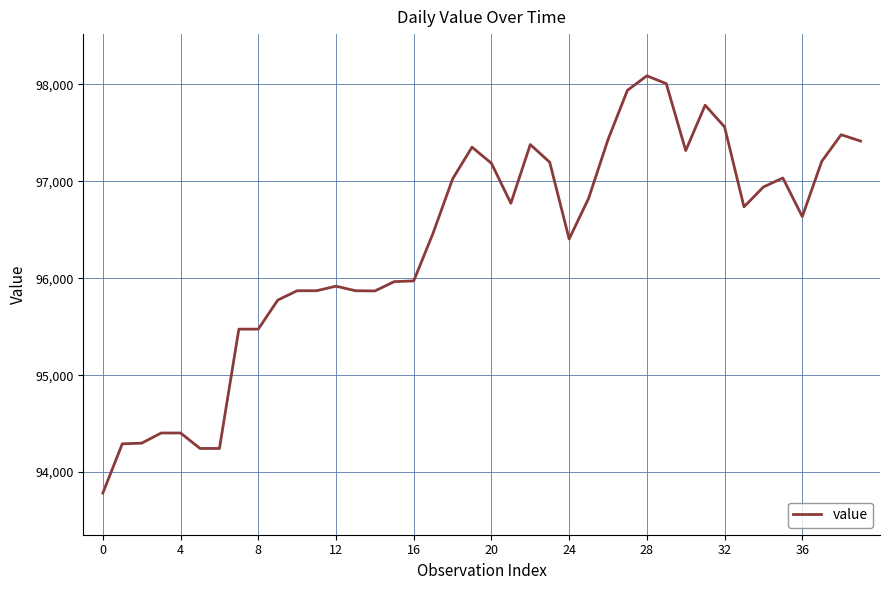

What is the difference between the maximum and minimum values?

4302.2